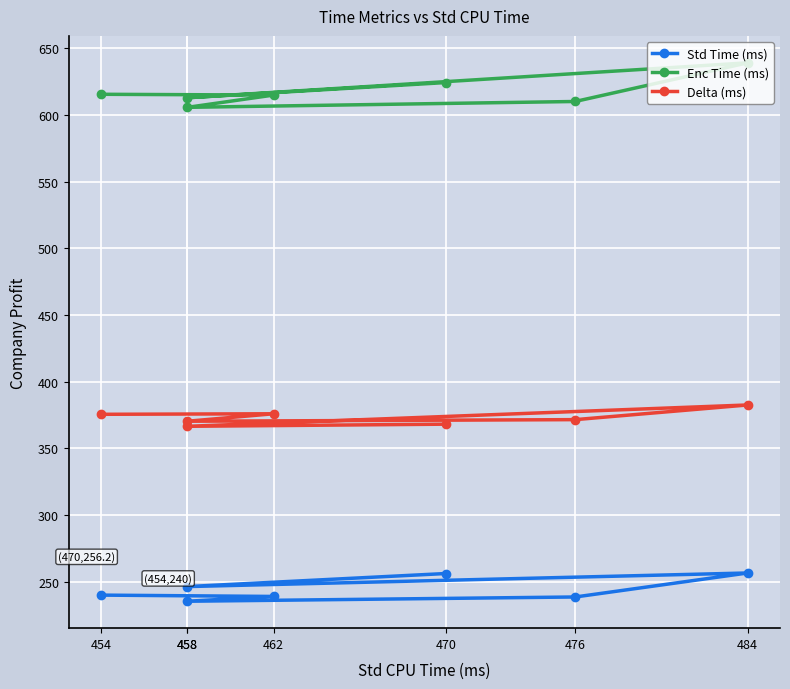

What is the difference between the Delta (ms) values at 462 and 458?

5.6